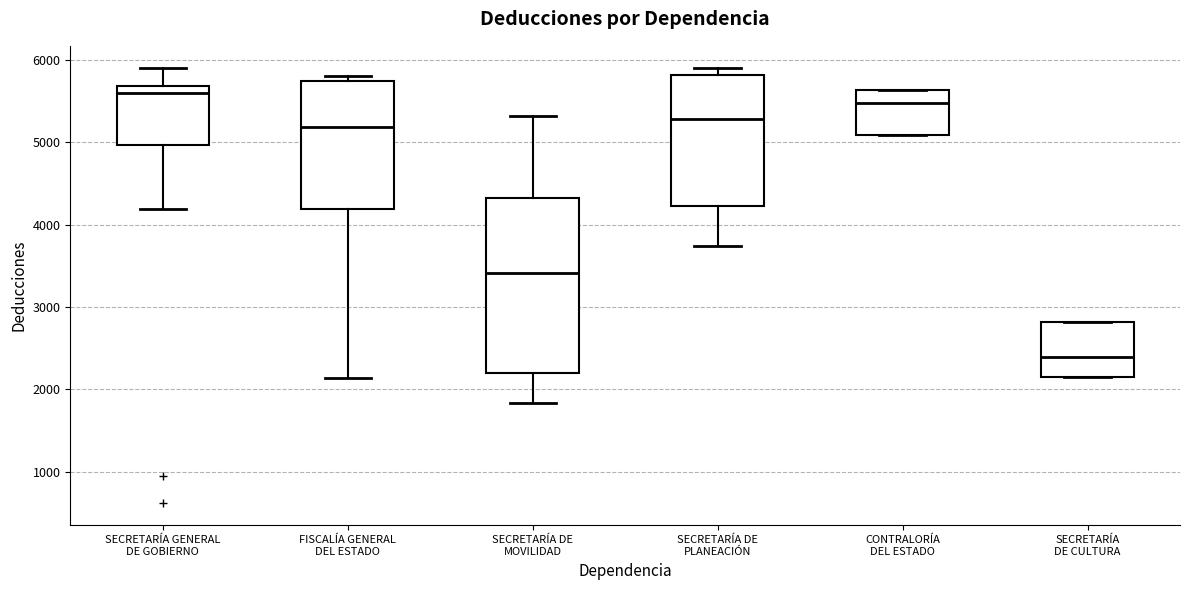

Reading left to right, transcribe this box plot: for each box, give where its median line is, the range the box spans, and where its two whiskers end, as read against the y-axis. The values are not printed on the chart, so give them approximately, as read against the axis.

SECRETARÍA GENERAL DE GOBIERNO: median 5600, box 5000 to 5700, whiskers 4200 to 5900
FISCALÍA GENERAL DEL ESTADO: median 5200, box 4200 to 5700, whiskers 2100 to 5800
SECRETARÍA DE MOVILIDAD: median 3400, box 2200 to 4300, whiskers 1800 to 5300
SECRETARÍA DE PLANEACIÓN: median 5300, box 4200 to 5800, whiskers 3700 to 5900
CONTRALORÍA DEL ESTADO: median 5500, box 5100 to 5600, whiskers 5100 to 5600
SECRETARÍA DE CULTURA: median 2400, box 2200 to 2800, whiskers 2200 to 2800